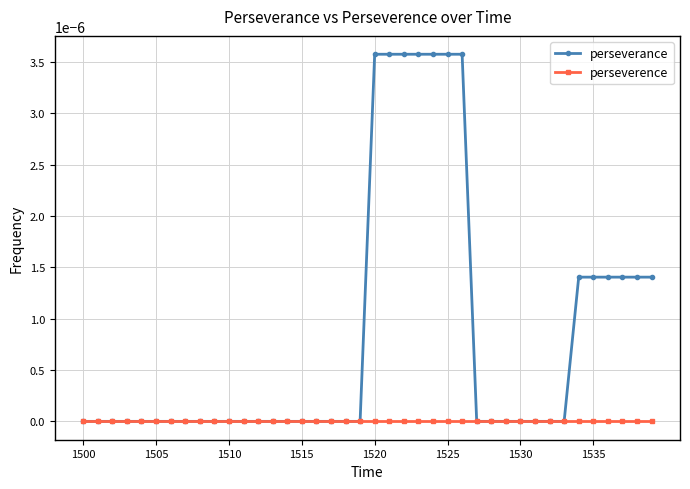

How many series are shown in this chart?

2